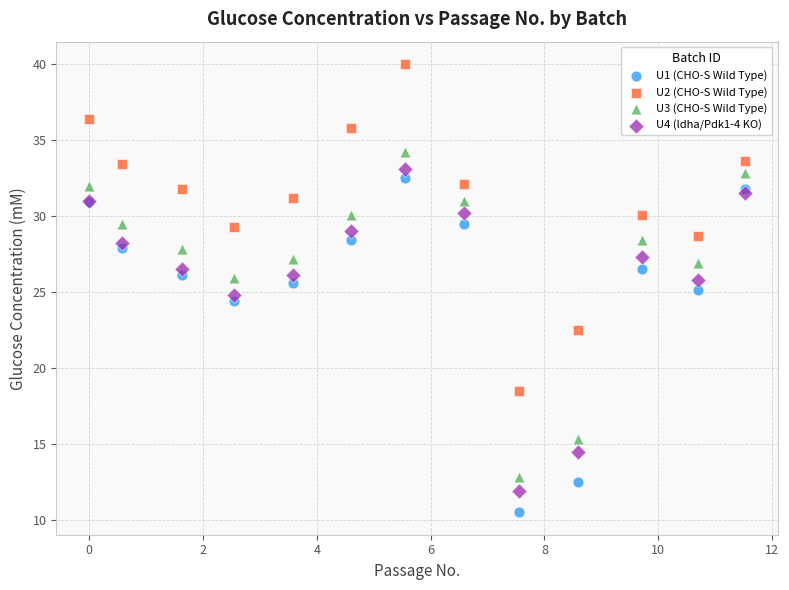

In the U3 (CHO-S Wild Type) series, what Y value is closest to 23?

25.9